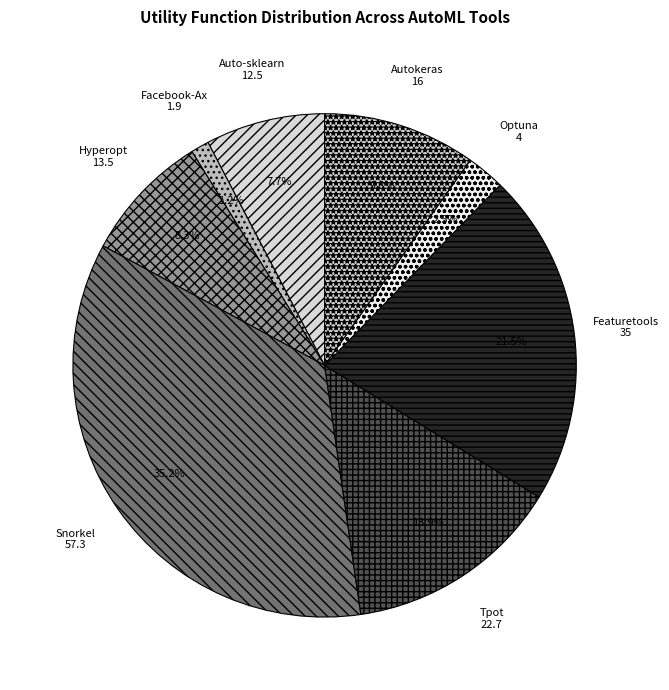

Count the number of slices in the pie.

8